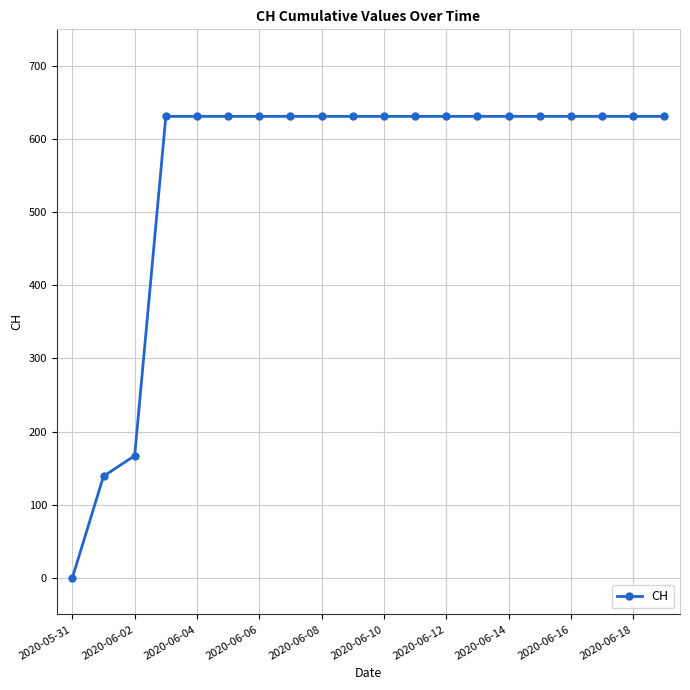

How many distinct data groups are displayed?

1